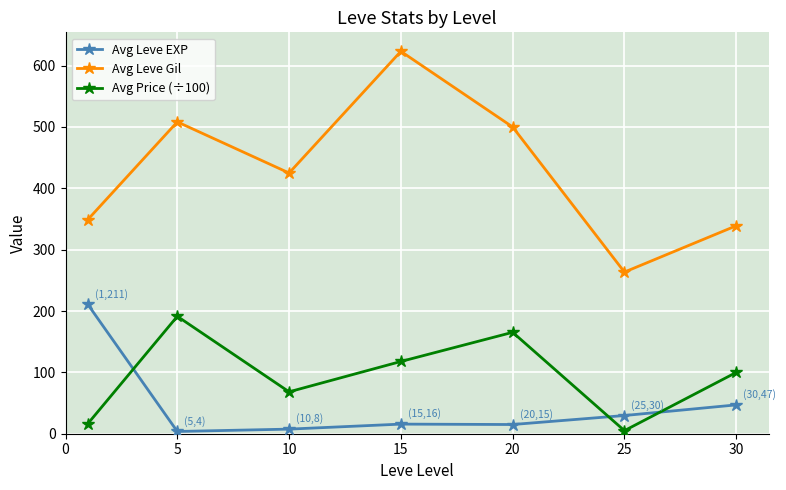

What is the value of the Avg Leve Gil point at the 3rd from the left?

425.0